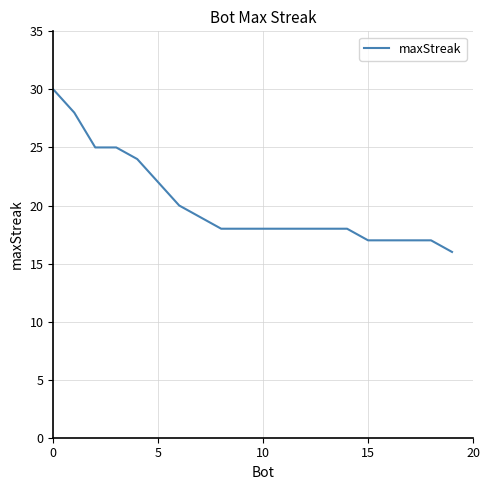

What is the greatest value displayed?

30